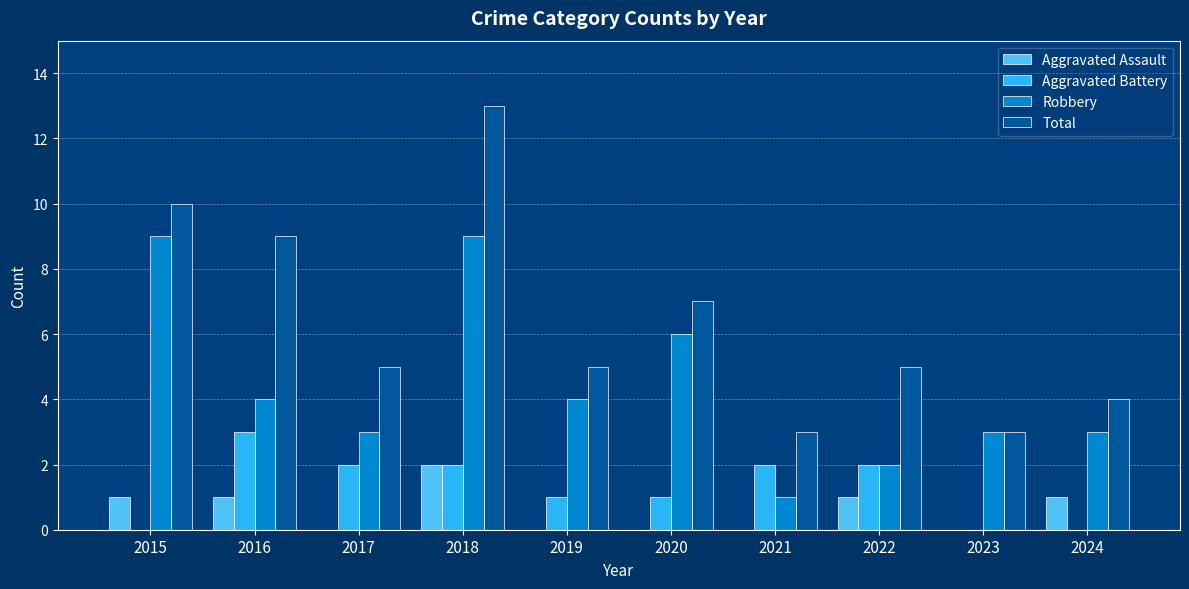

What is the approximate value of Aggravated Battery at 2016?

3